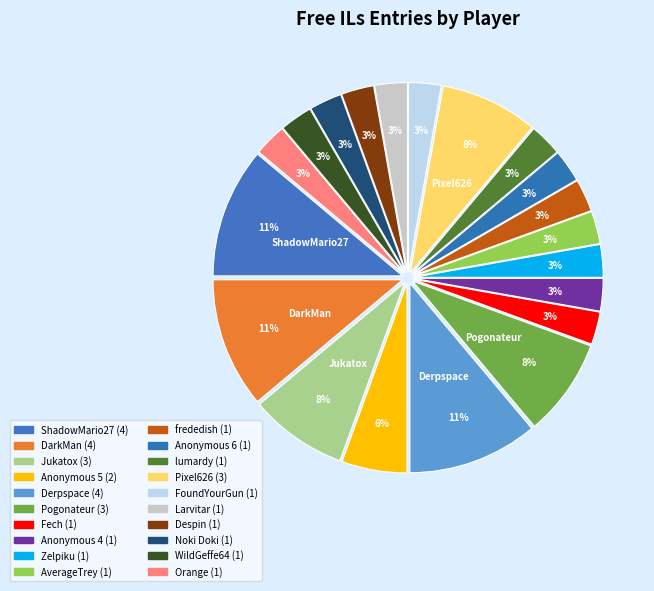

How many segments does this pie chart have?

20